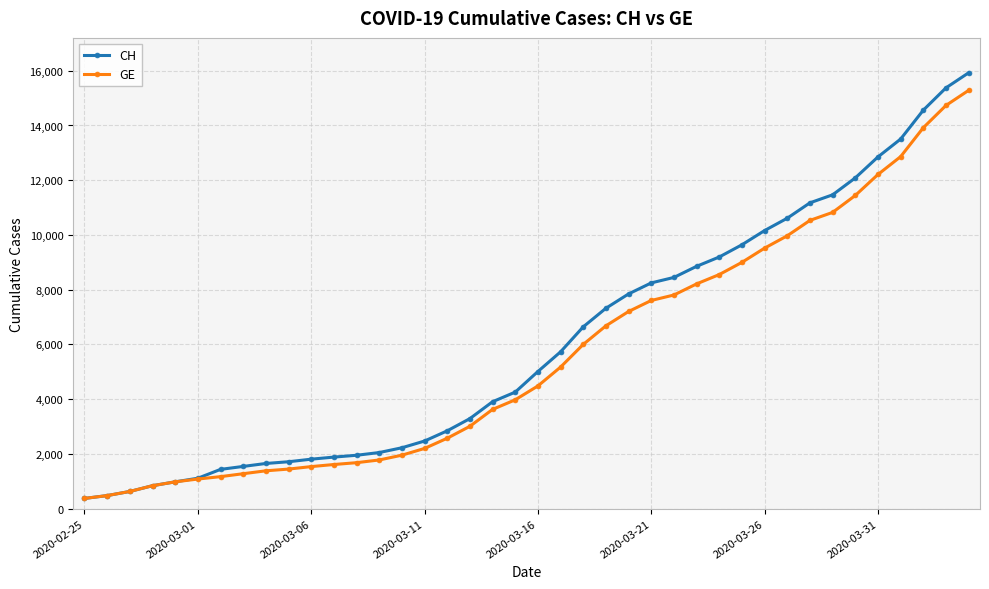

What is the average value of the GE series?

5641